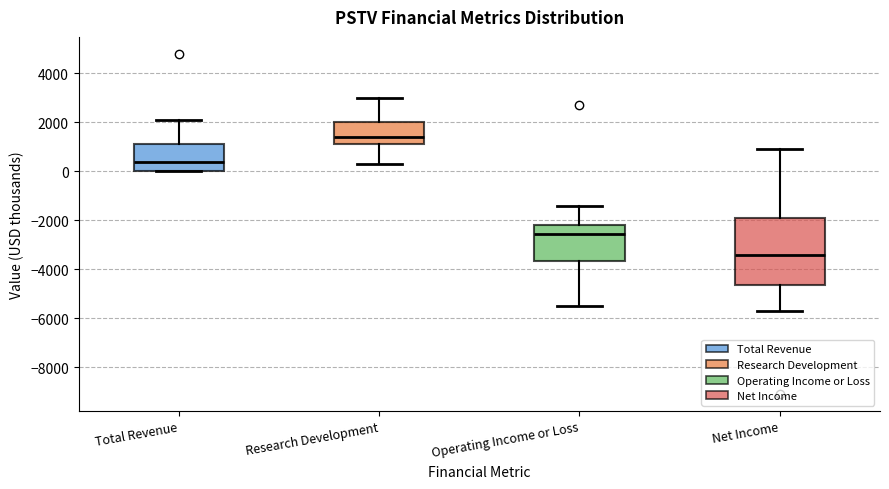

Comparing the boxes themselves (not the whiskers), which one is the tallest?

Net Income